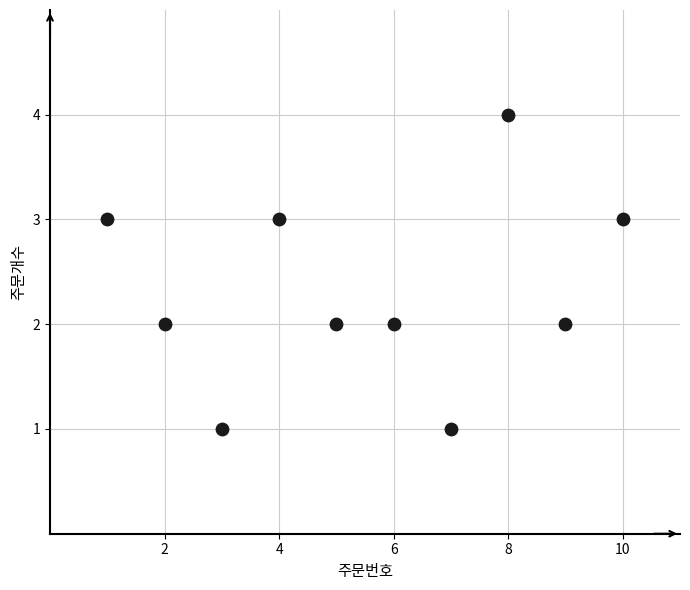

What is the range of Y values (max minus min)?

3